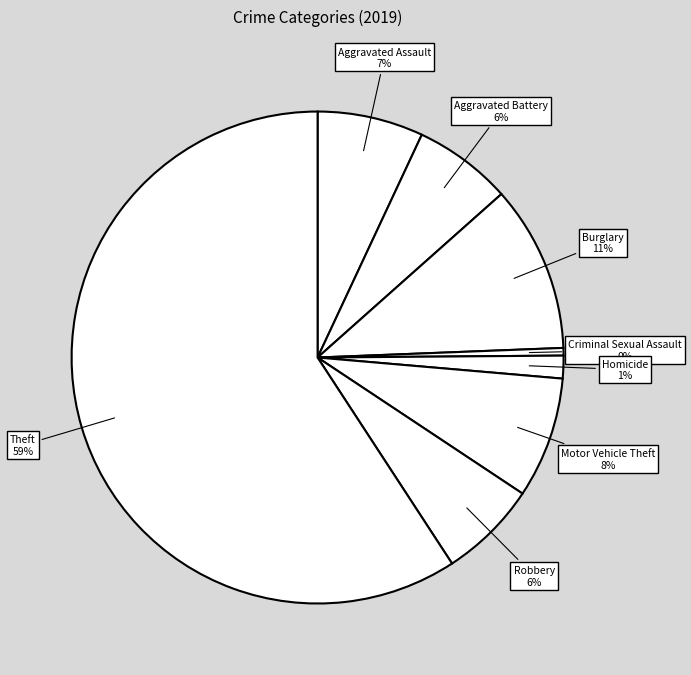

What is the majority slice?

Theft